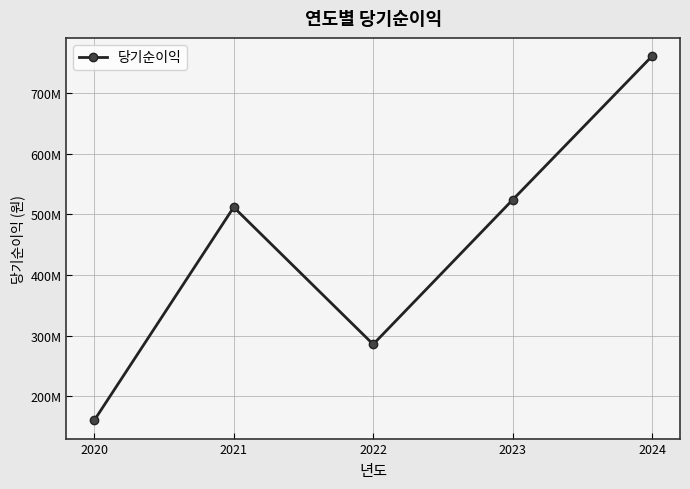

Reading left to right, extract all data points from this chart.

160367000	511630600	285702000	523824000	760657000